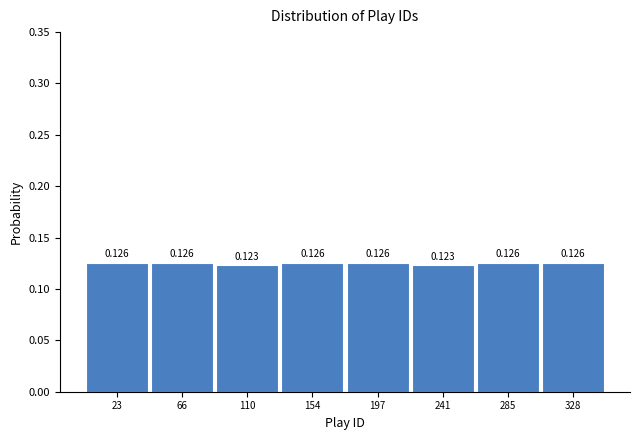

Reading left to right, list every bar in this chart as the range it spans on the x-axis followed by its height. The bar edges are not printed on the chart, so give them approximately, as read against the axis.

0 to 45: 0.126
45 to 90: 0.126
90 to 130: 0.123
130 to 175: 0.126
175 to 220: 0.126
220 to 265: 0.123
265 to 305: 0.126
305 to 350: 0.126